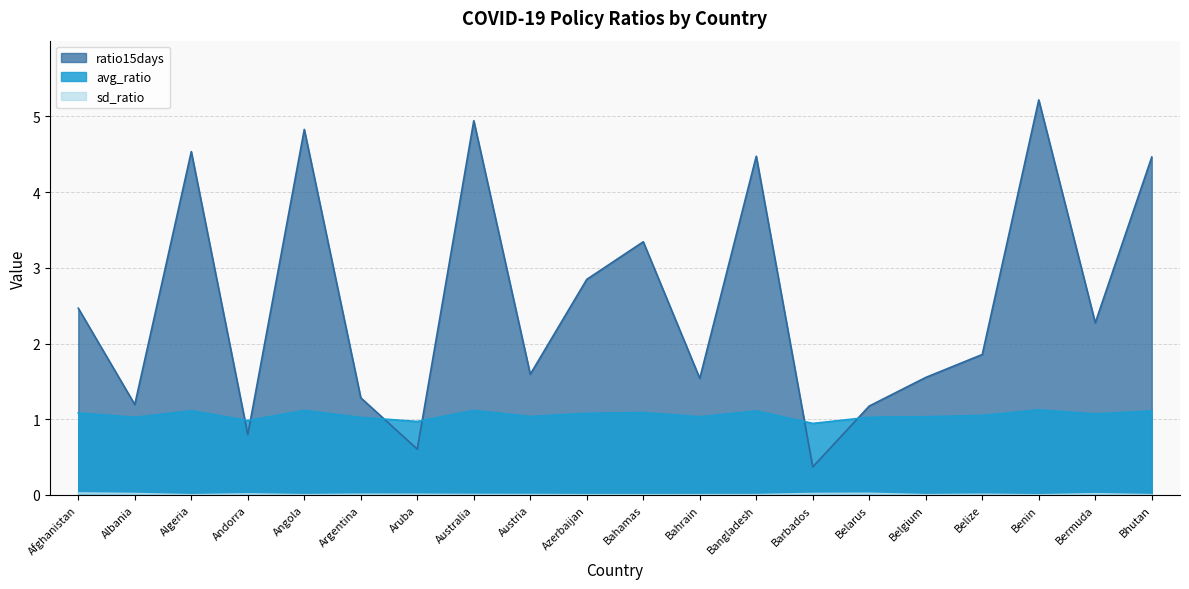

True or false: sd_ratio and avg_ratio intersect in this chart.

False